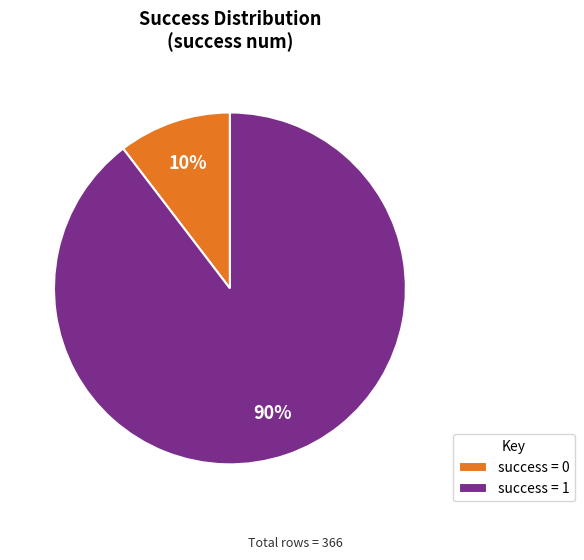

To the nearest percent, what is the average slice percentage?

50%